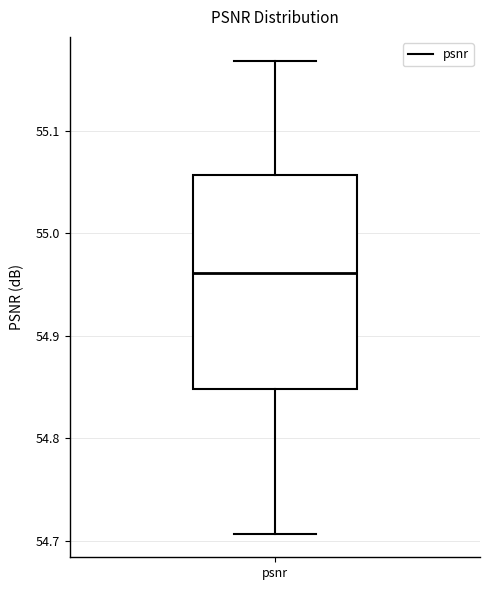

Read this box plot against the y-axis: the position of the median line, the range covered by the box, and the ends of both whiskers. The values are not printed on the chart, so give them approximately, as read against the axis.

median 54.96, box 54.85 to 55.06, whiskers 54.71 to 55.17